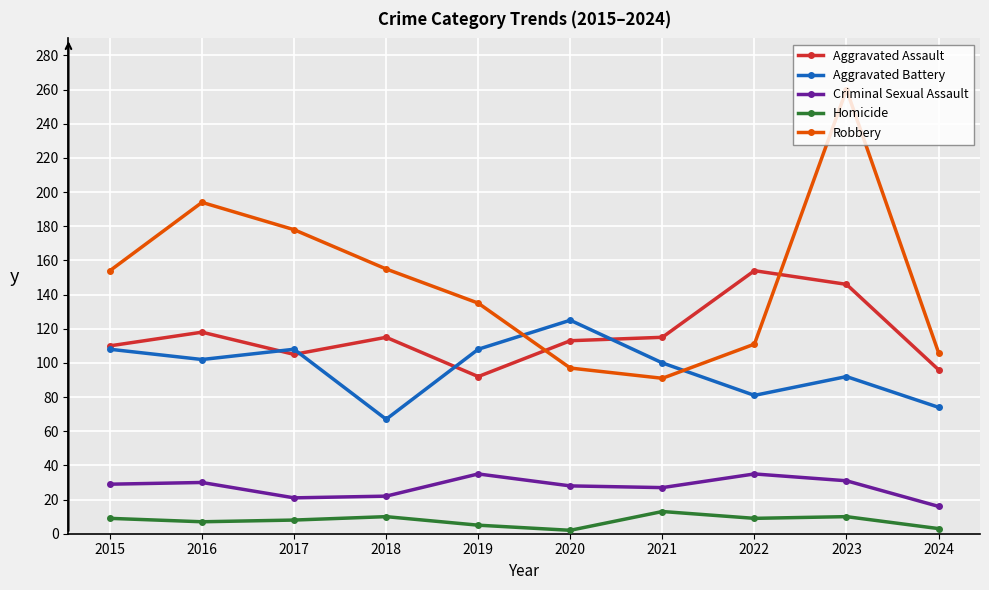

True or false: Homicide and Criminal Sexual Assault intersect in this chart.

False